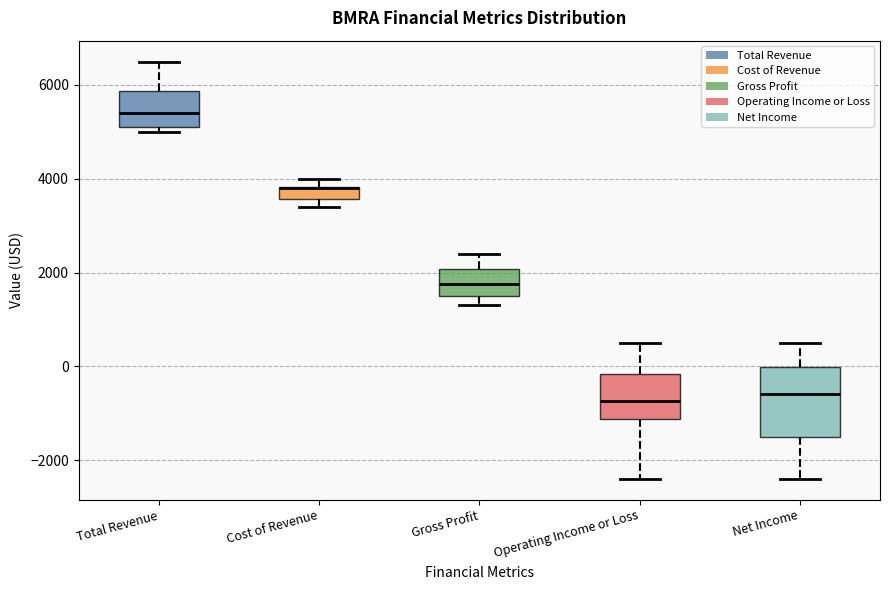

Where does the upper whisker of the box for Gross Profit end on the y-axis? The values are not printed on the chart, so give them approximately, as read against the axis.

2400